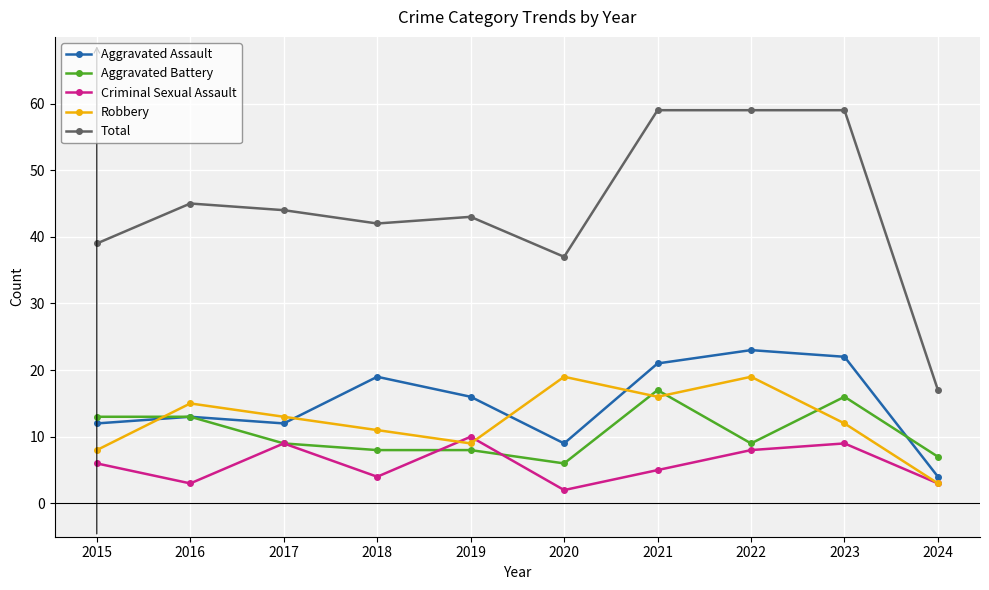

How many data points does each series have?

10